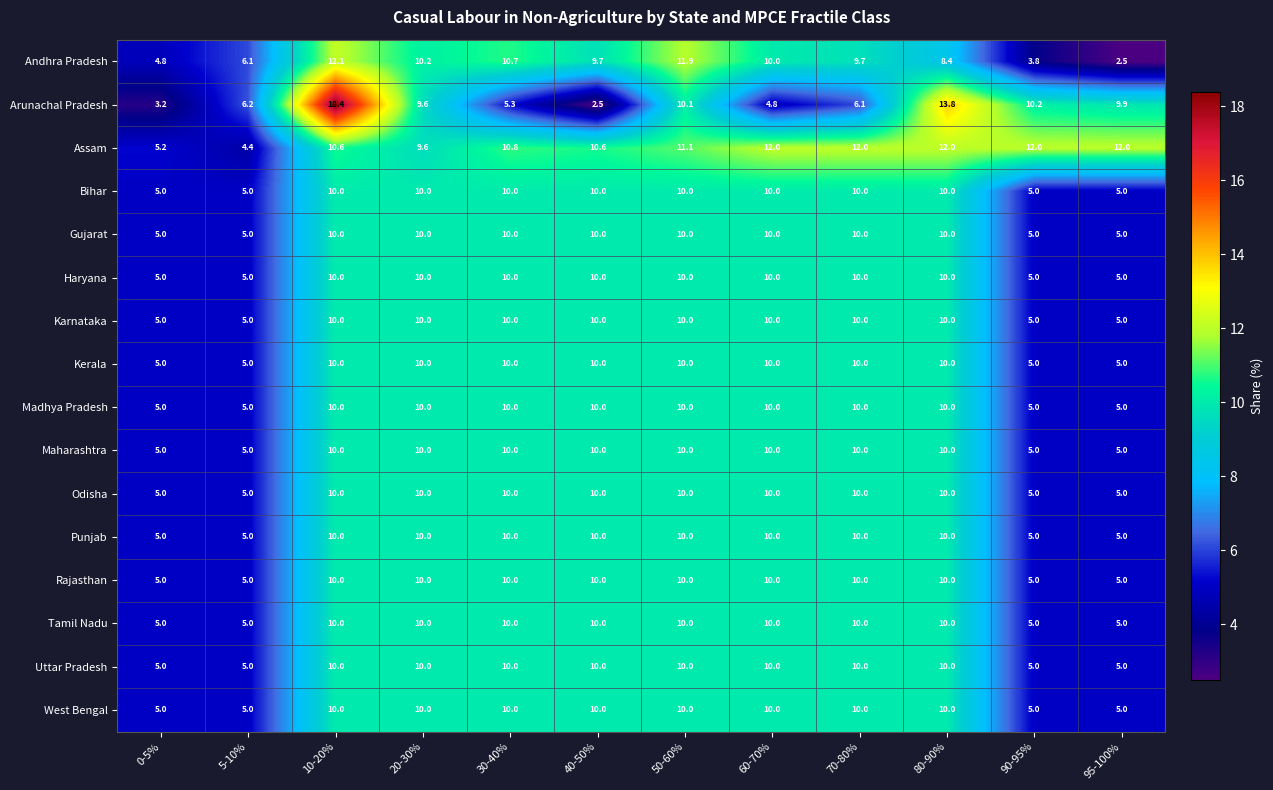

How many data points in Maharashtra are less than 10?

4